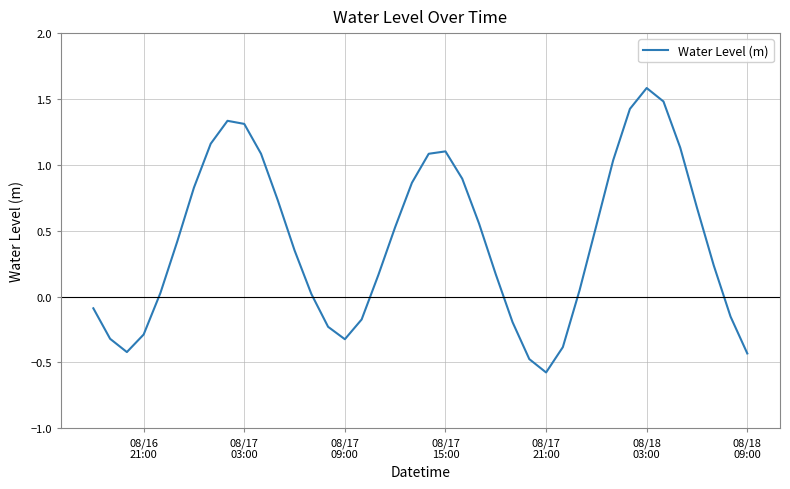

What is the maximum value shown in the chart?

1.6